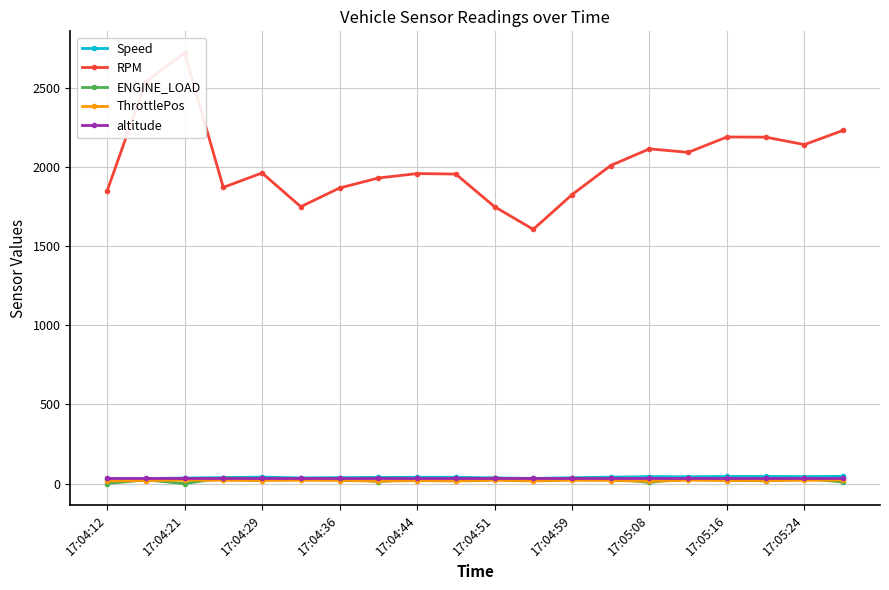

What are all the series names shown in the legend?

Speed, RPM, ENGINE_LOAD, ThrottlePos, altitude